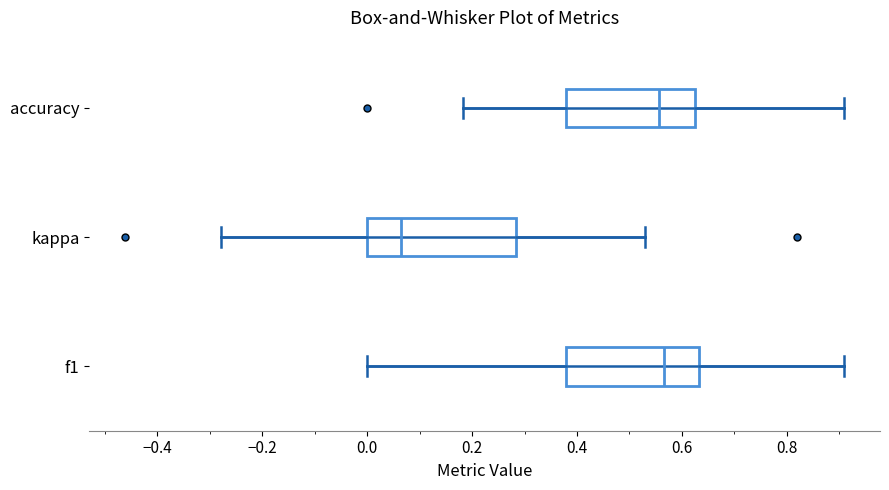

Reading bottom to top, transcribe this box plot: for each box, give where its median line is, the range the box spans, and where its two whiskers end, as read against the x-axis. The values are not printed on the chart, so give them approximately, as read against the axis.

f1: median 0.56, box 0.38 to 0.64, whiskers 0.00 to 0.90
kappa: median 0.06, box 0.00 to 0.28, whiskers -0.28 to 0.54
accuracy: median 0.56, box 0.38 to 0.62, whiskers 0.18 to 0.90